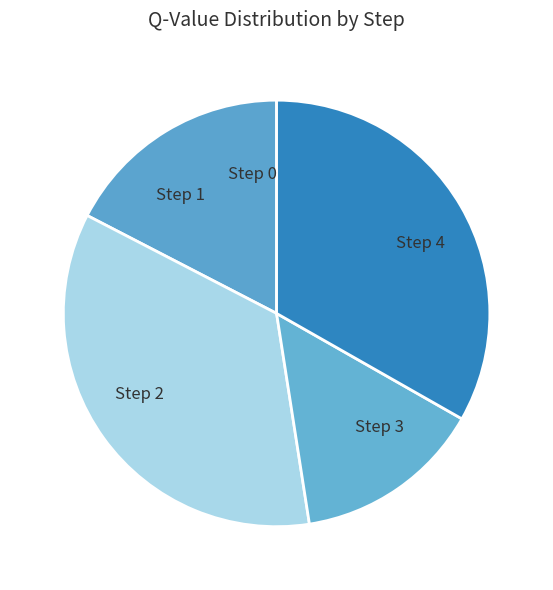

Does Step 1 account for over 50% of the chart?

No